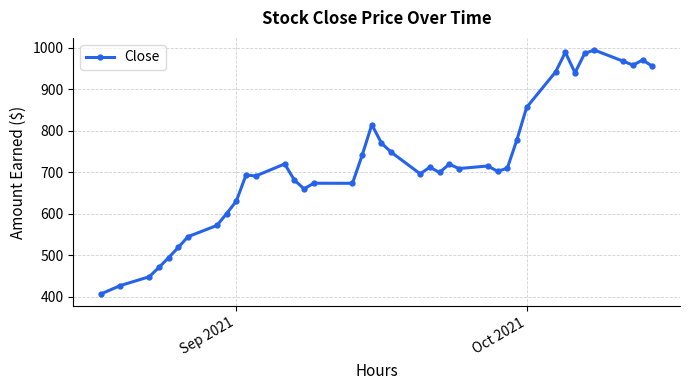

What is the maximum value shown in the chart?

994.0